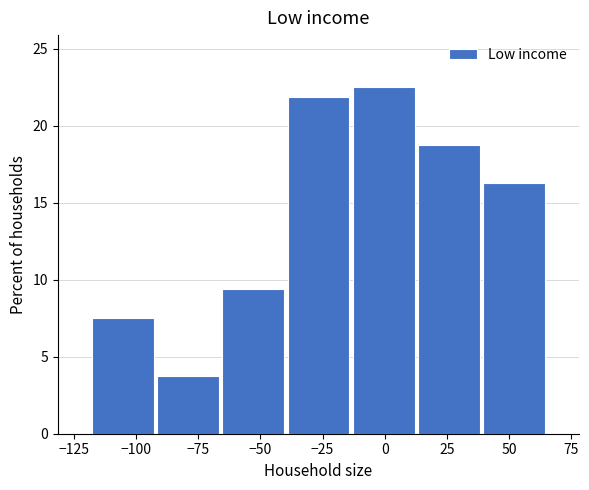

How tall is the bar that spans -90 to -65 on the x-axis? Neither the bar edges nor the heights are printed on the chart, so give them approximately, as read against the axes.

4.0